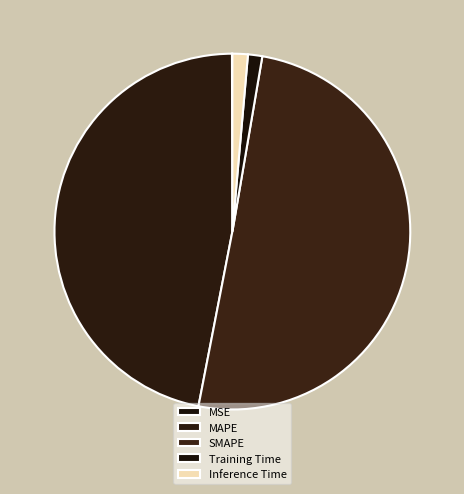

To the nearest percent, what percentage of the pie is MAPE?

47%